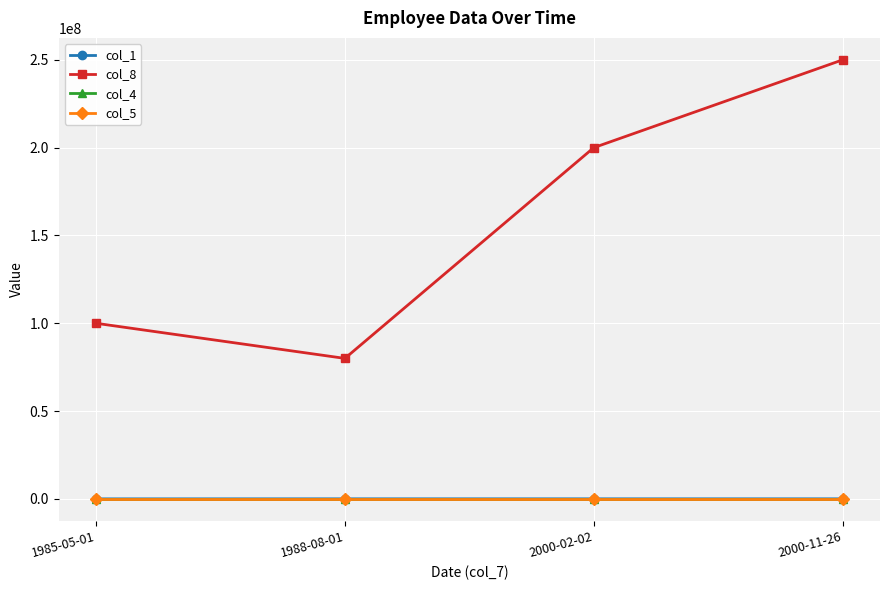

True or false: col_1 and col_5 cross at least once.

False